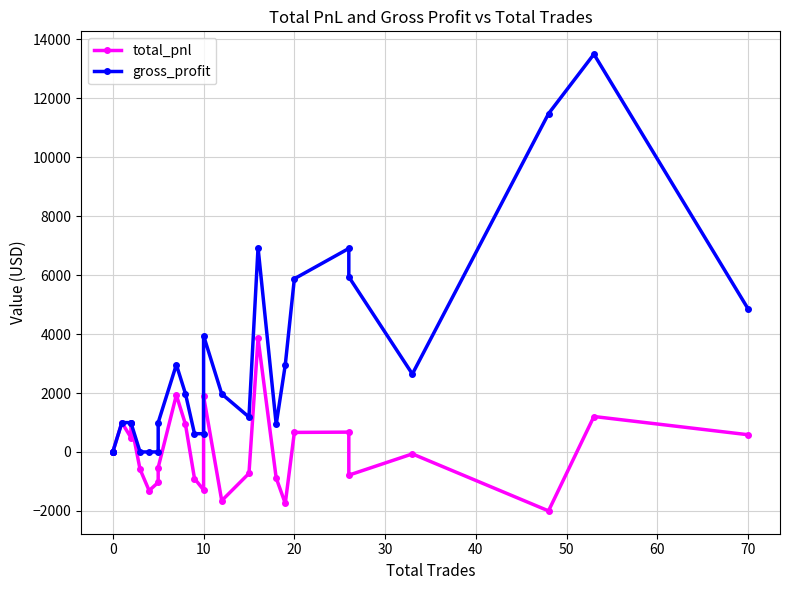

What is the minimum value shown in the chart?

-2000.7